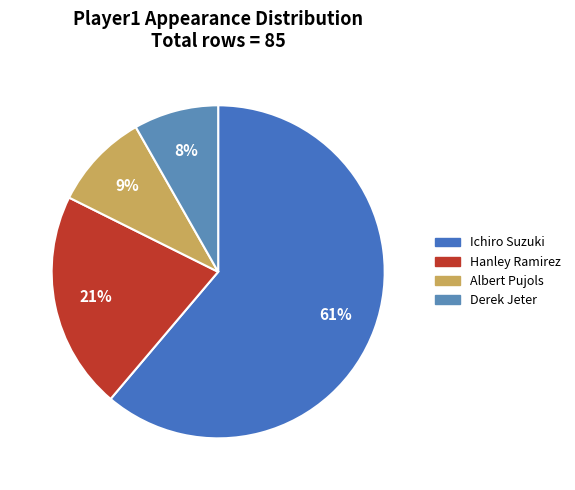

How many segments does this pie chart have?

4